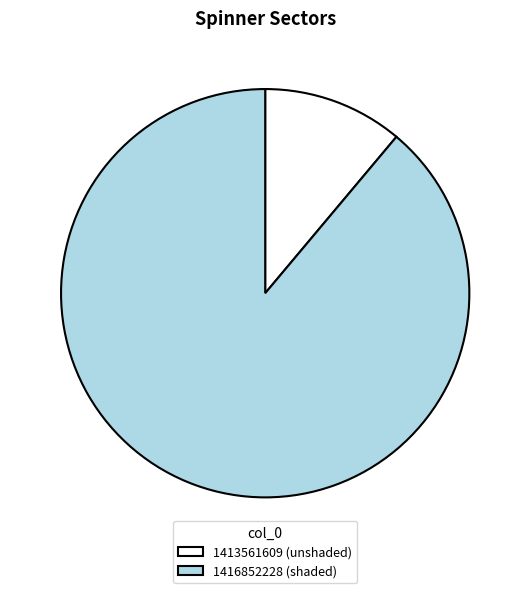

How many slices are in this pie chart?

2